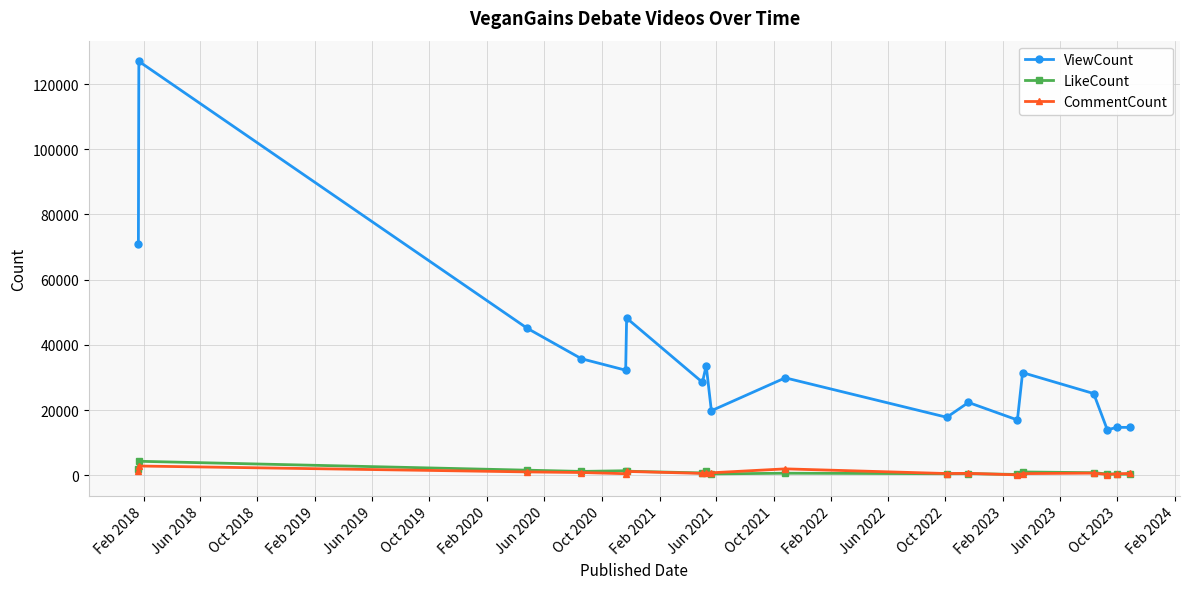

What is the highest value of the CommentCount series?

2831